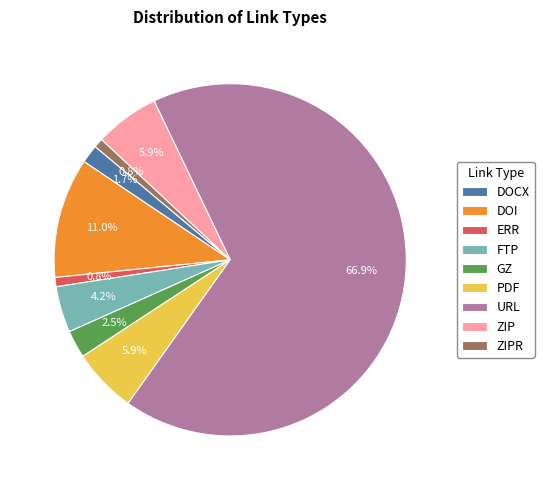

How many segments does this pie chart have?

9